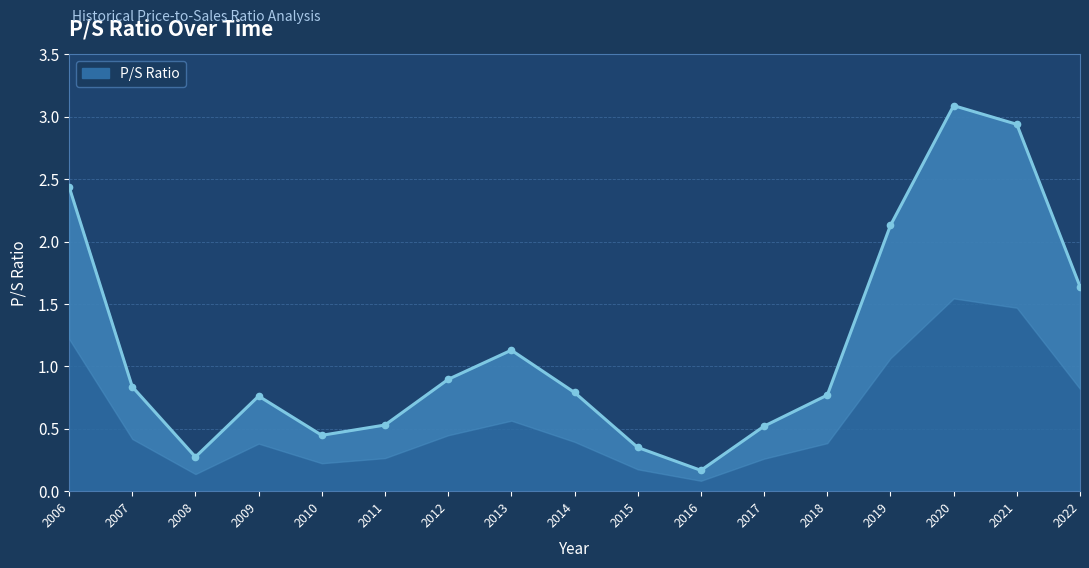

What is the sum of the values at 2007 and 2014?

1.6